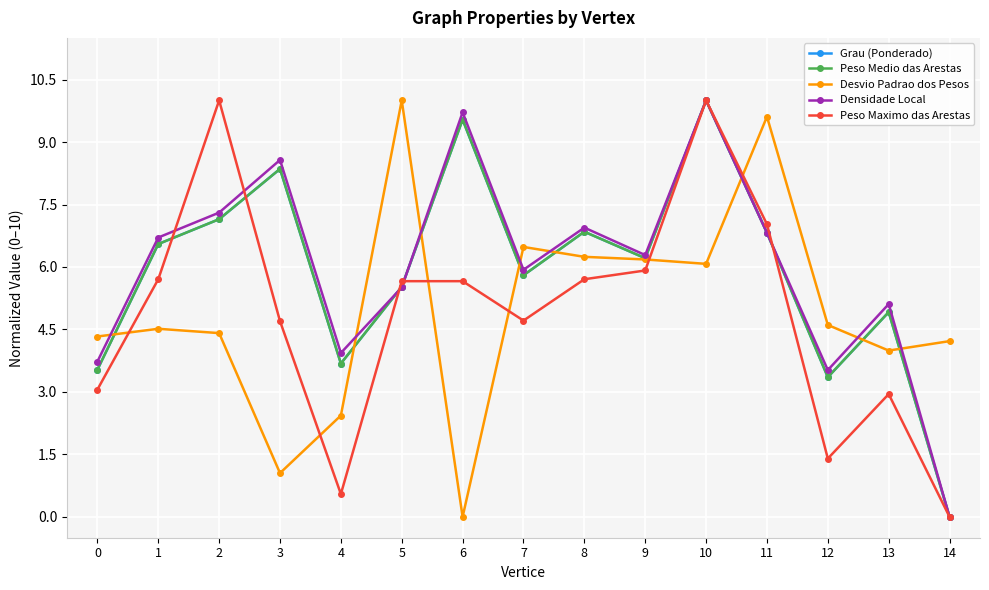

How many lines are shown in the chart?

5